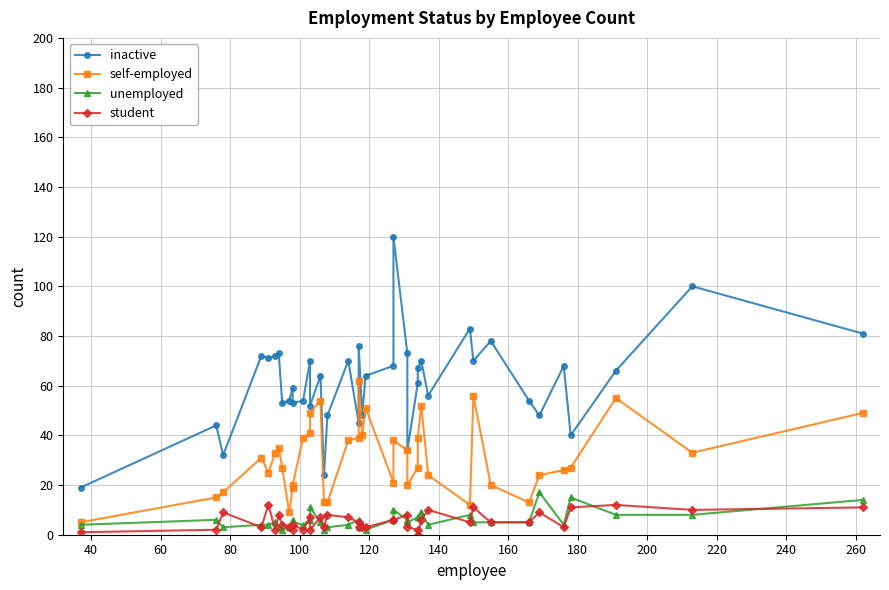

What is the sum of all self-employed values?

1245